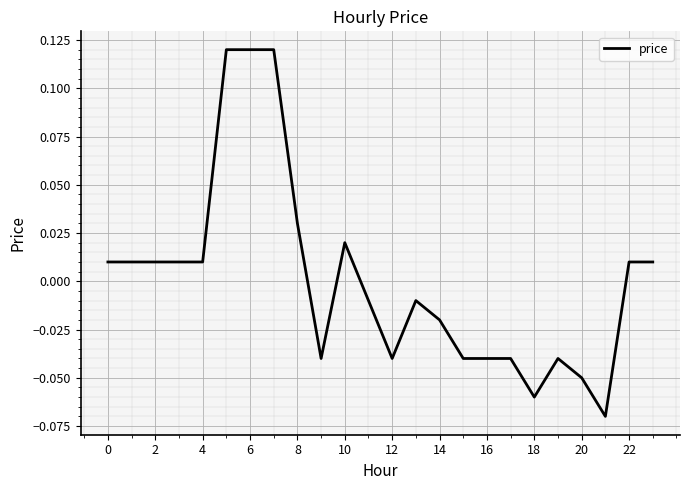

What is the value of the 8th point from the left?

0.1